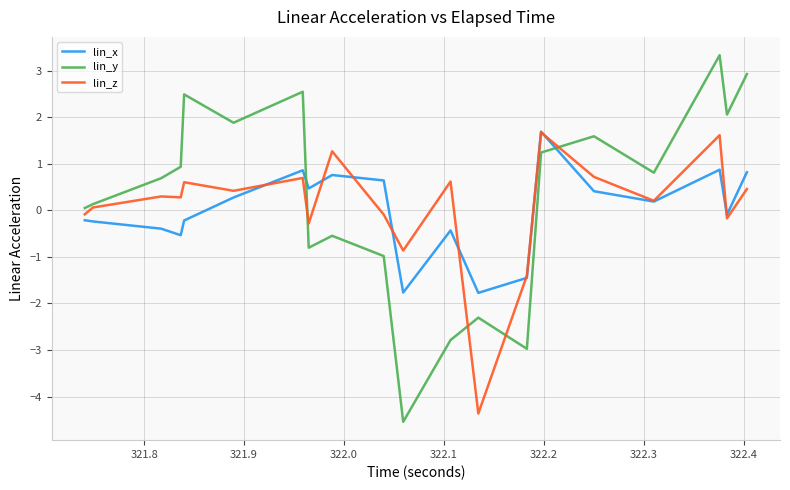

How many values in lin_y are above zero?

26